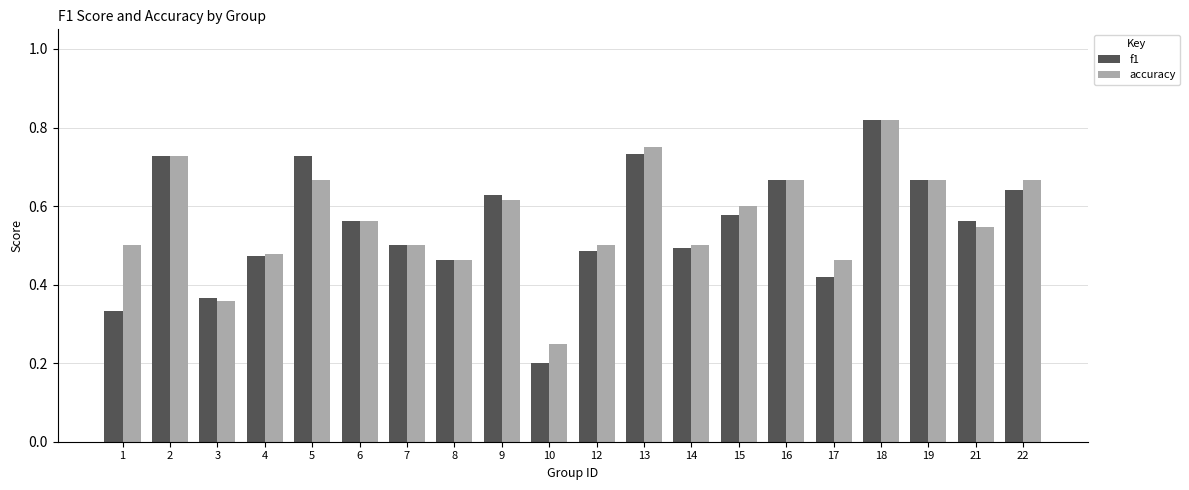

At which label does f1 reach its minimum?

10